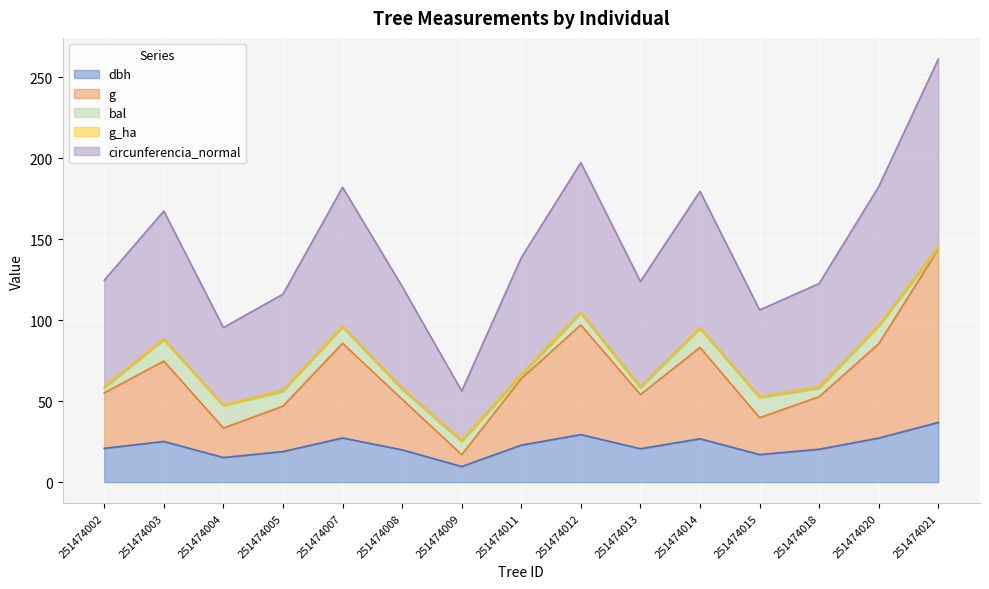

Where is the first local maximum for g?

251474003